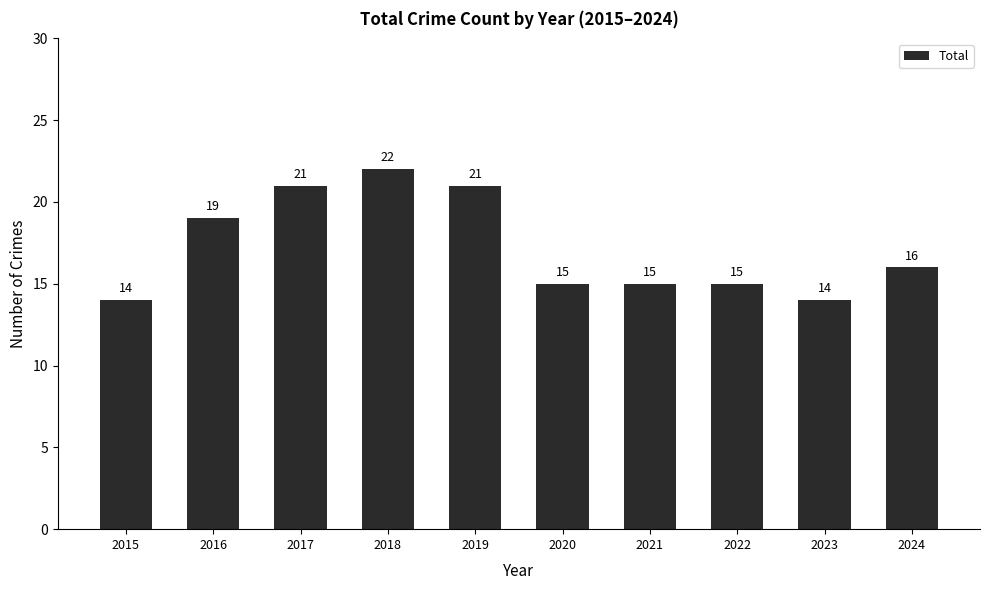

At which category does the chart reach its peak across all series?

2018